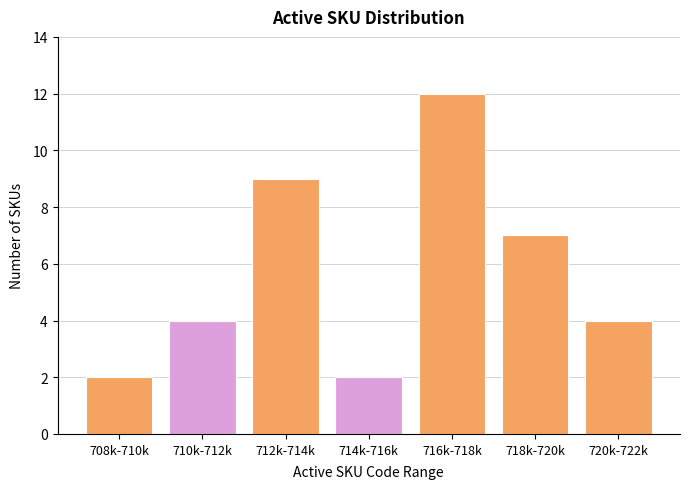

Reading left to right, transcribe all the data shown in this chart.

2	4	9	2	12	7	4